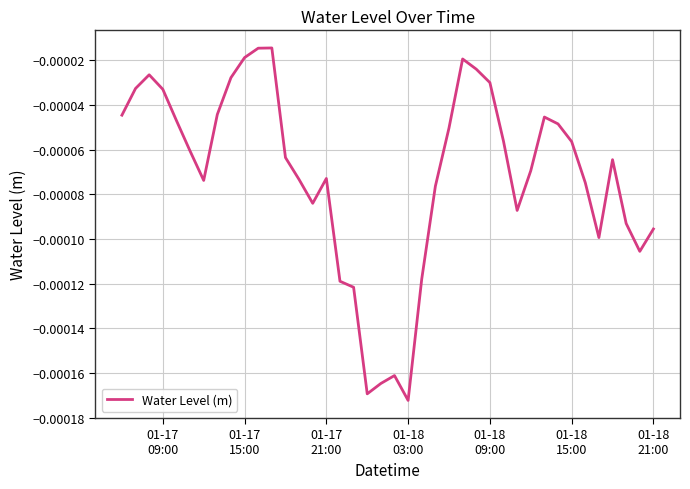

Does the chart display data point markers on the line(s)?

No